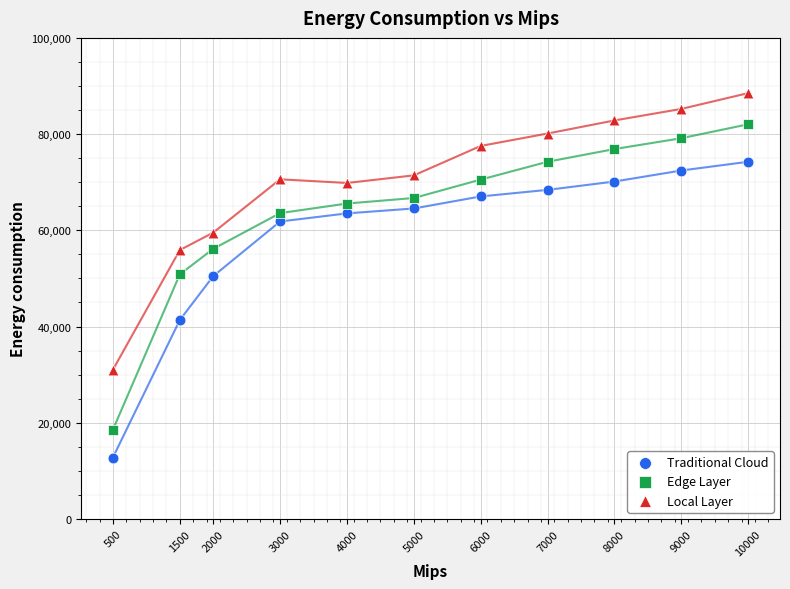

Across all data points, what is the range of X values (max minus min)?

9500.0